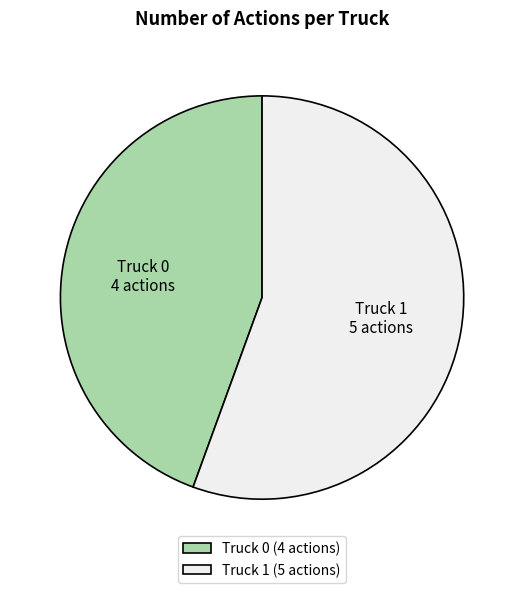

How many slices are in this pie chart?

2